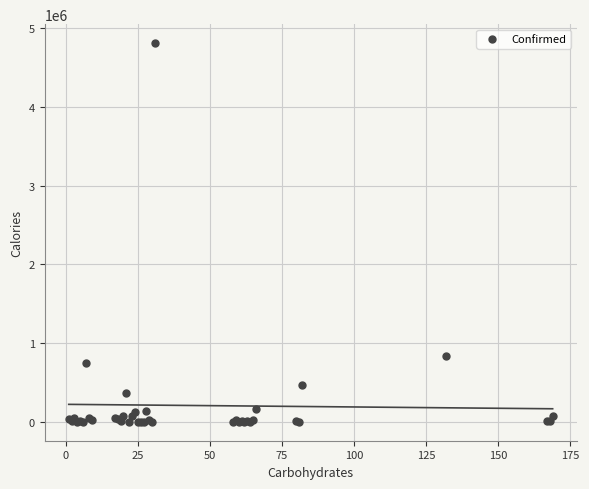

What Y value in the scatter plot is closest to 2405518?

829679